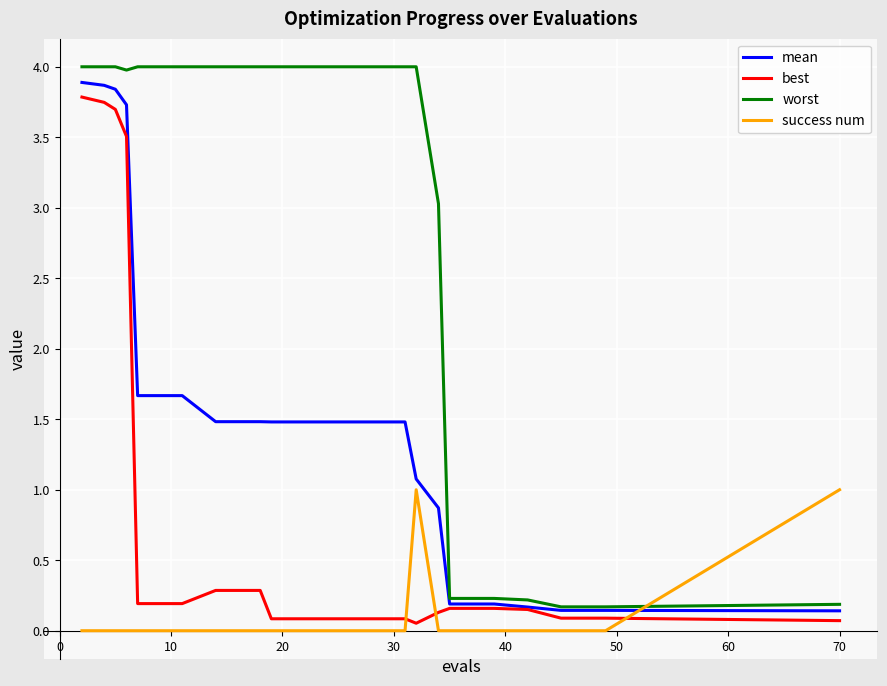

How many intersections are there between success num and worst?

1